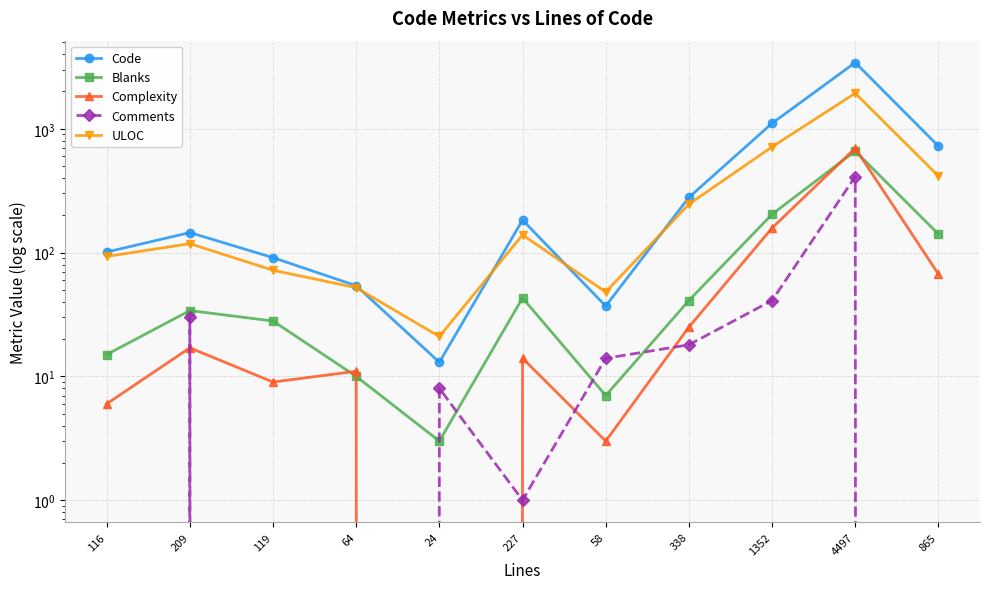

What is the sum of all Blanks values?

1186